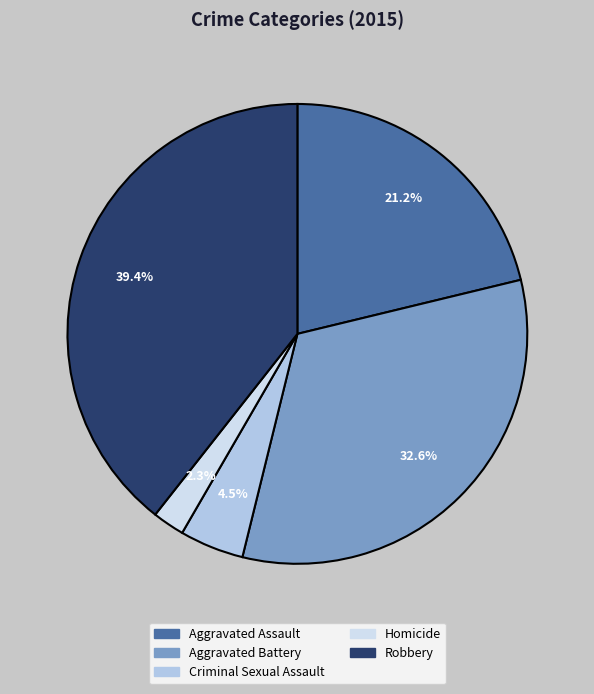

Which has a higher value, Robbery or Aggravated Battery?

Robbery